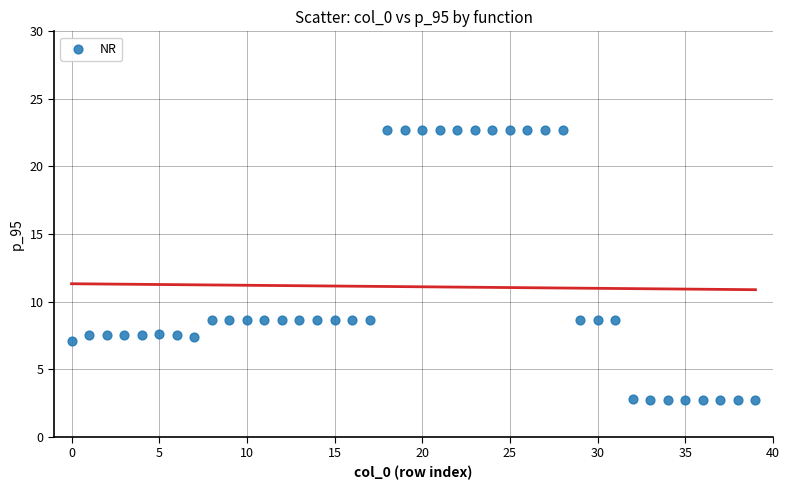

What is the range of Y values (max minus min)?

20.0